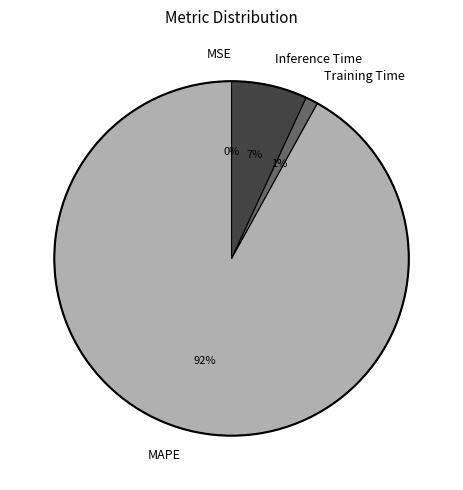

True or false: Training Time accounts for 1% of the total.

True